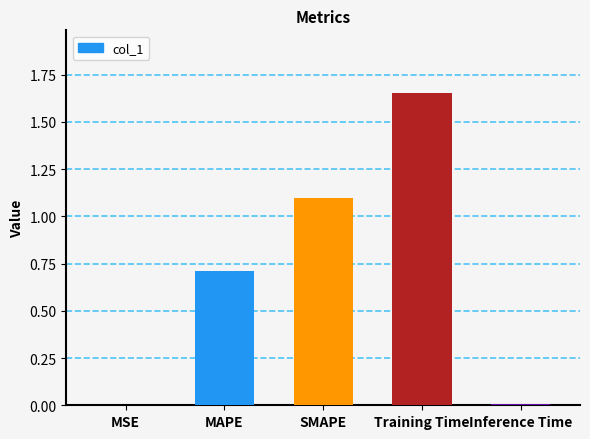

What is the sum of all values?

3.5